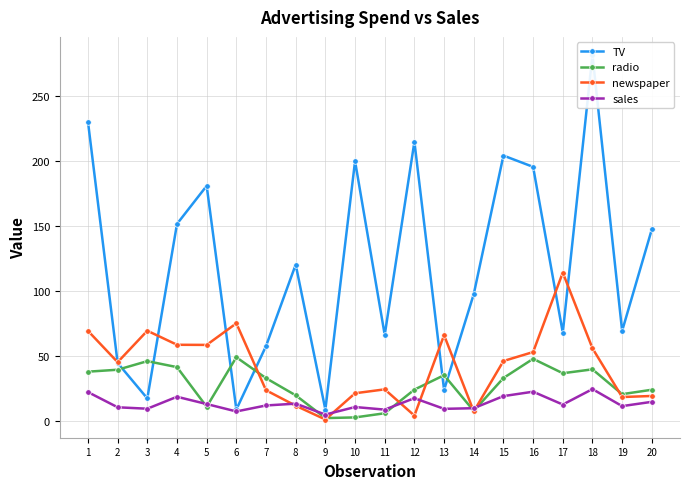

What is the approximate value of radio at 7?

32.8